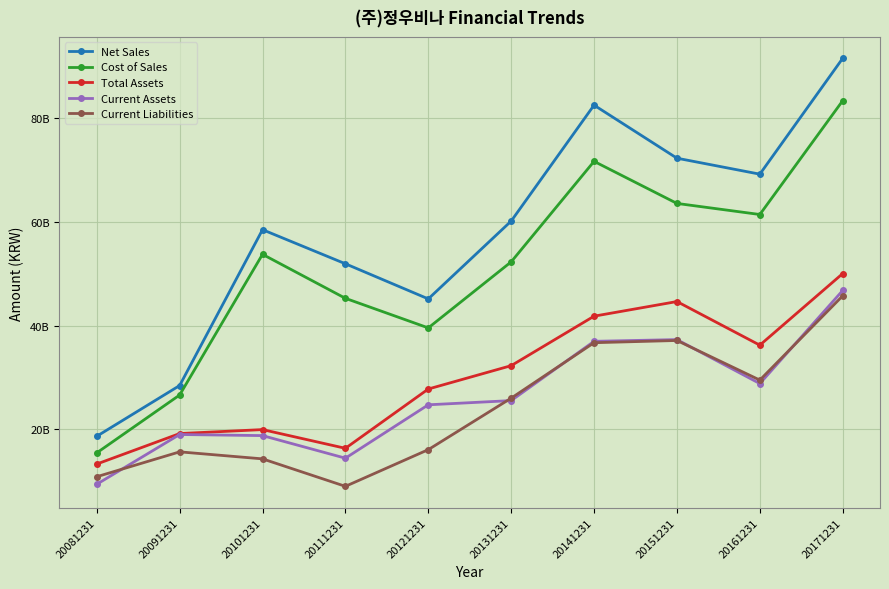

Does the chart have visible grid lines?

Yes